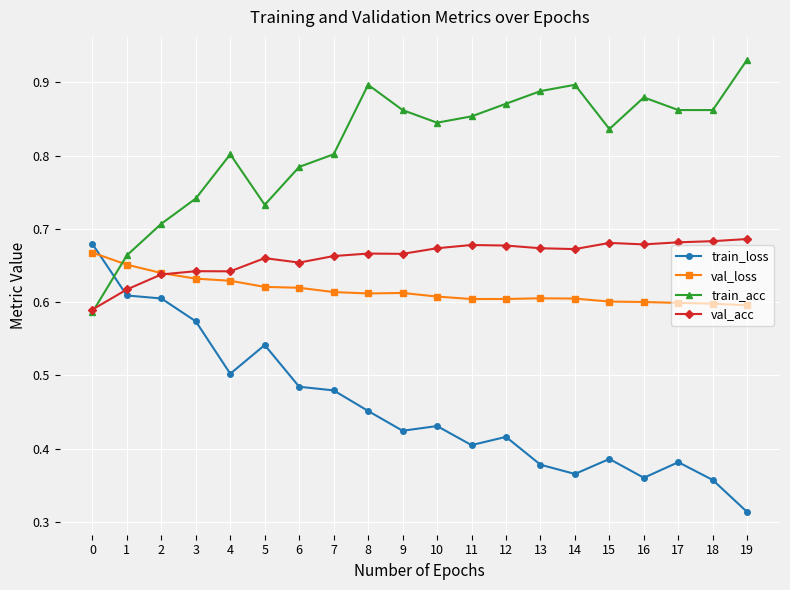

How many times do val_loss and val_acc cross each other?

1